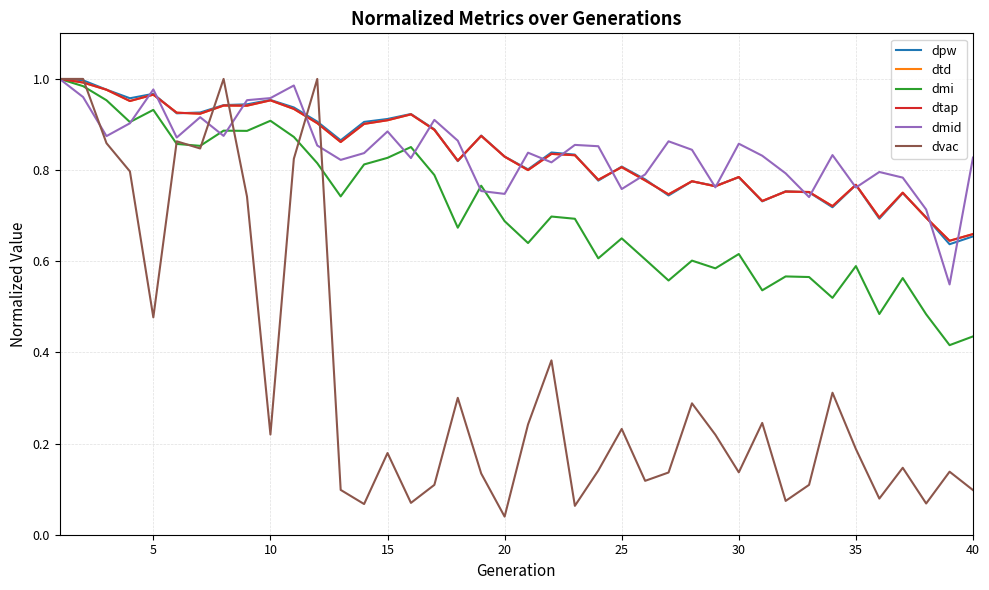

Where is the first local minimum for dvac?

5